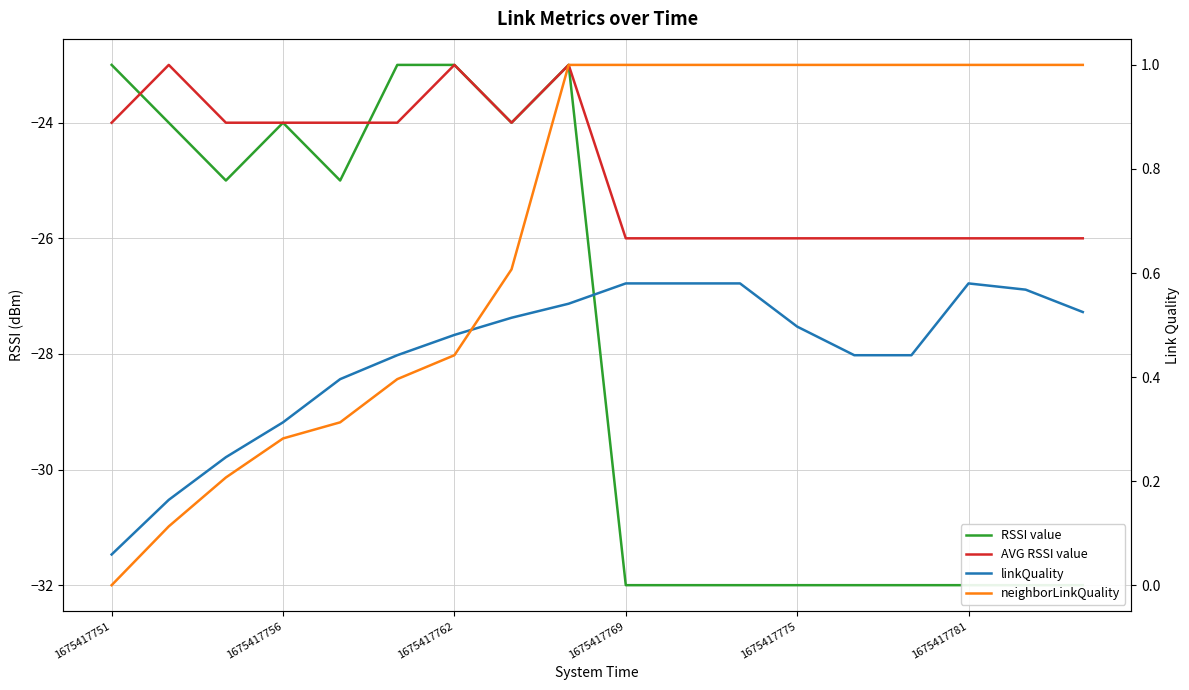

What is the average value of the AVG RSSI value series?

-24.8